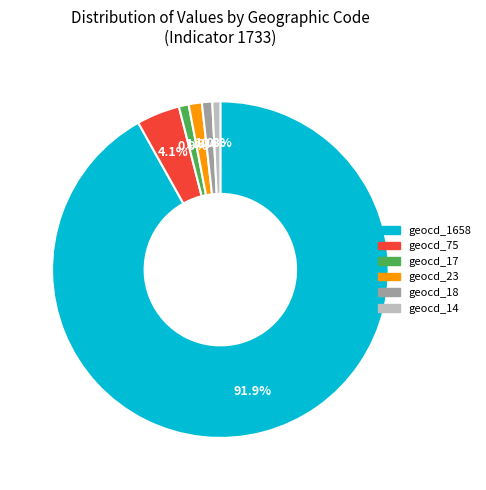

Is there a majority slice in this chart?

Yes